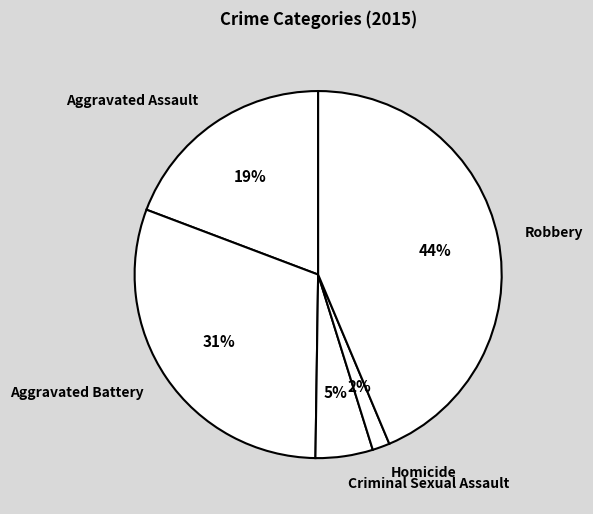

To the nearest percent, what percentage of the pie is Aggravated Battery?

31%